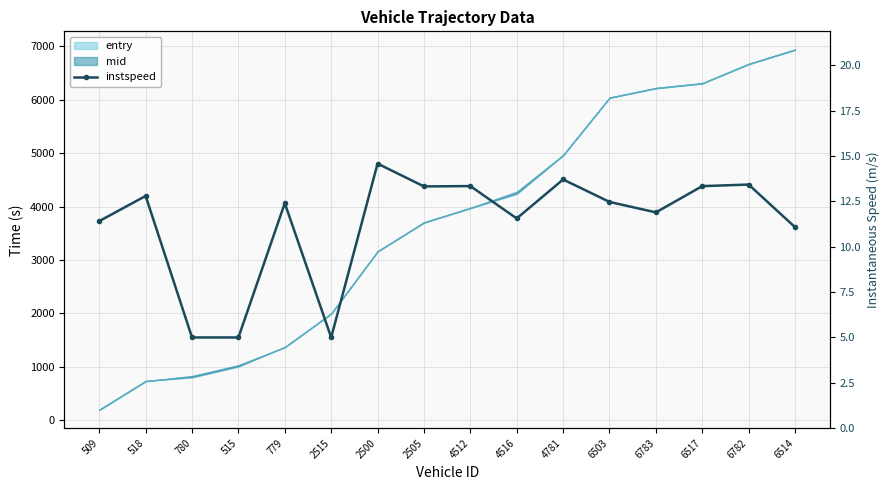

The chart shows a value of 7.2 at 4516. True or false?

False